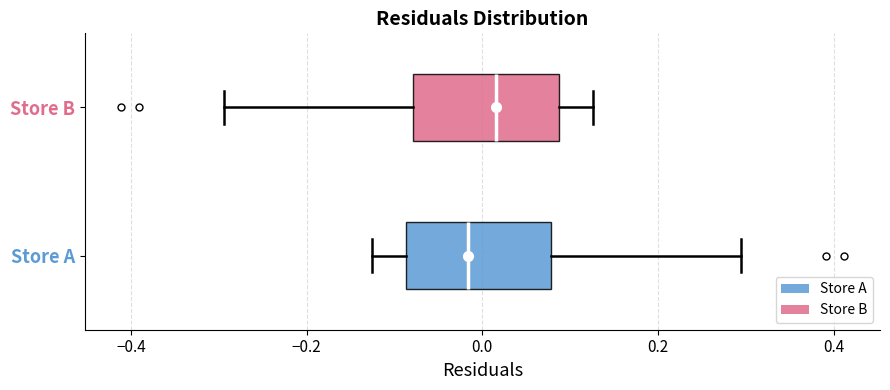

Where does the left whisker of the box for Store B end on the x-axis? The values are not printed on the chart, so give them approximately, as read against the axis.

-0.30